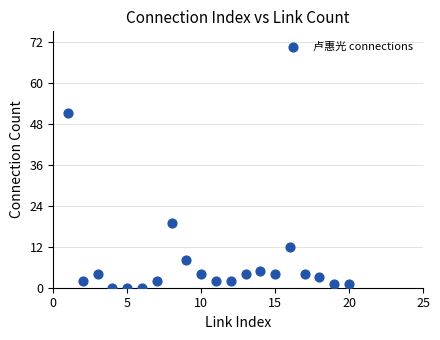

What is the range of Y values (max minus min)?

51